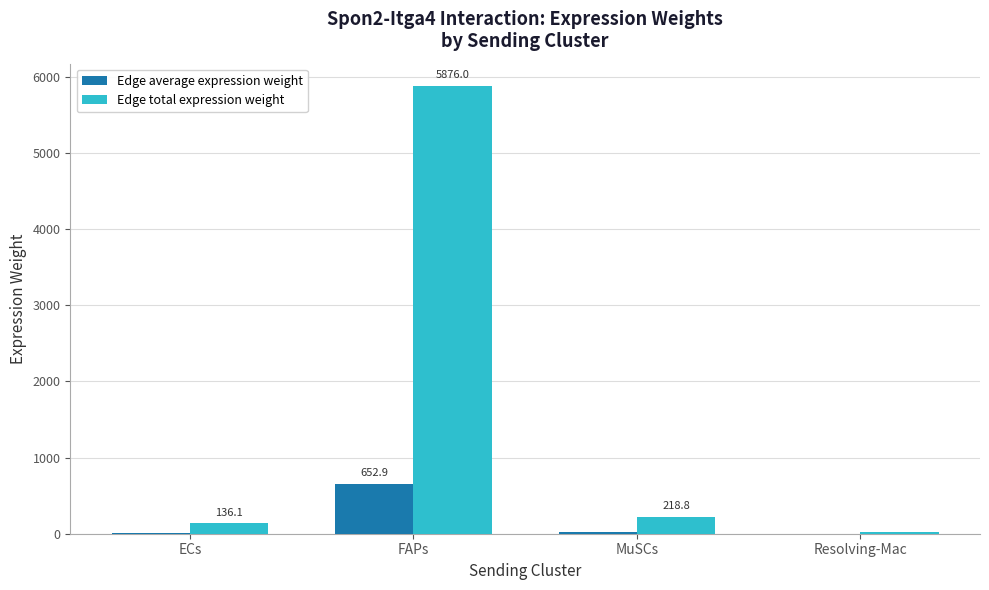

At which category is the sum across all series the highest?

FAPs